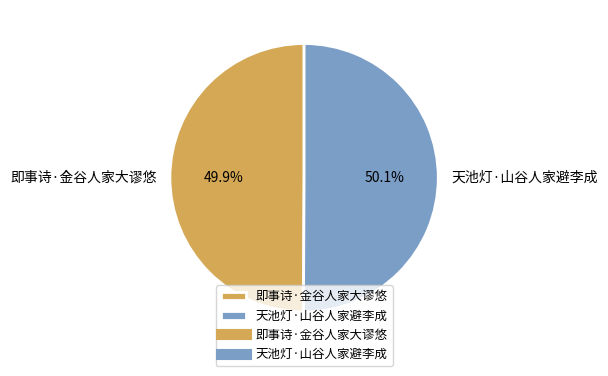

The 即事诗·金谷人家大谬悠 slice represents 50% of the pie. True or false?

True